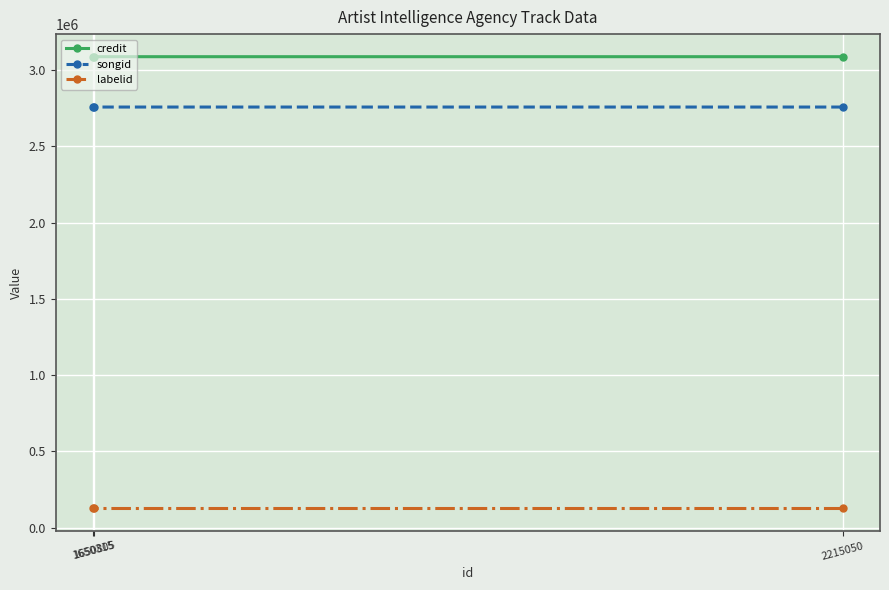

How many lines are shown in the chart?

3